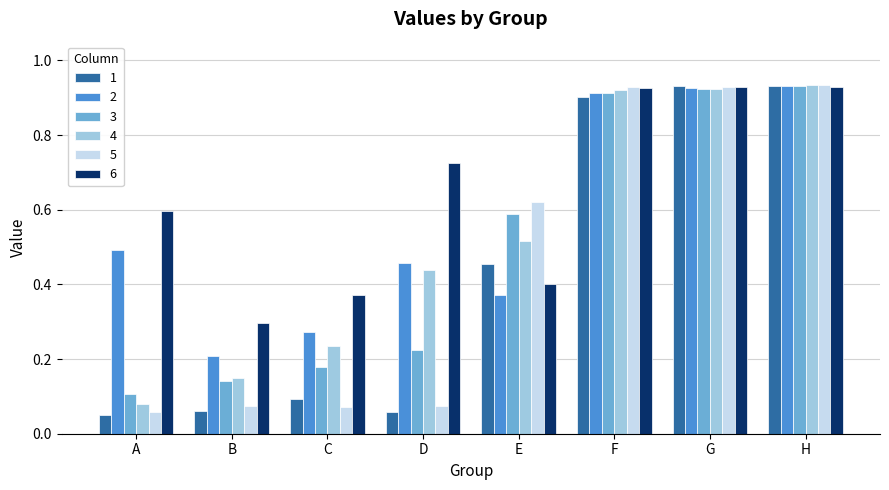

The 6 series shows 1.3 at D. True or false?

False